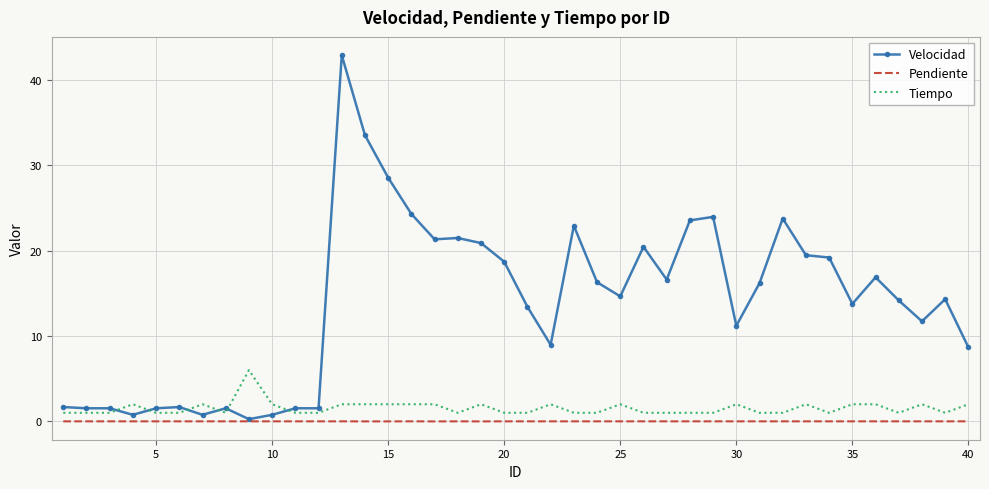

Which series has the largest range (max minus min)?

Velocidad